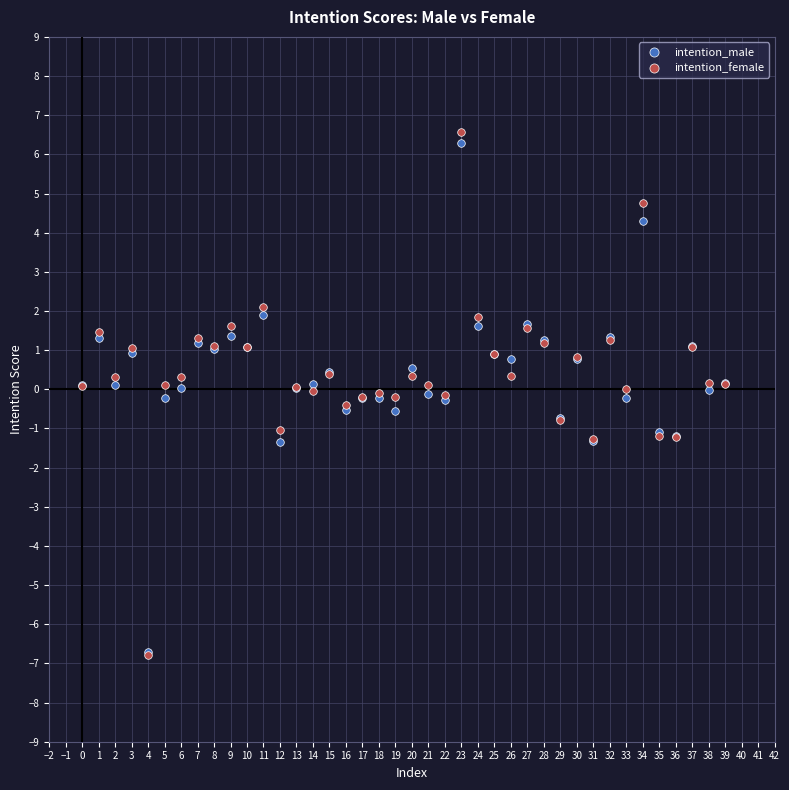

Which series contains the highest Y value?

intention_female